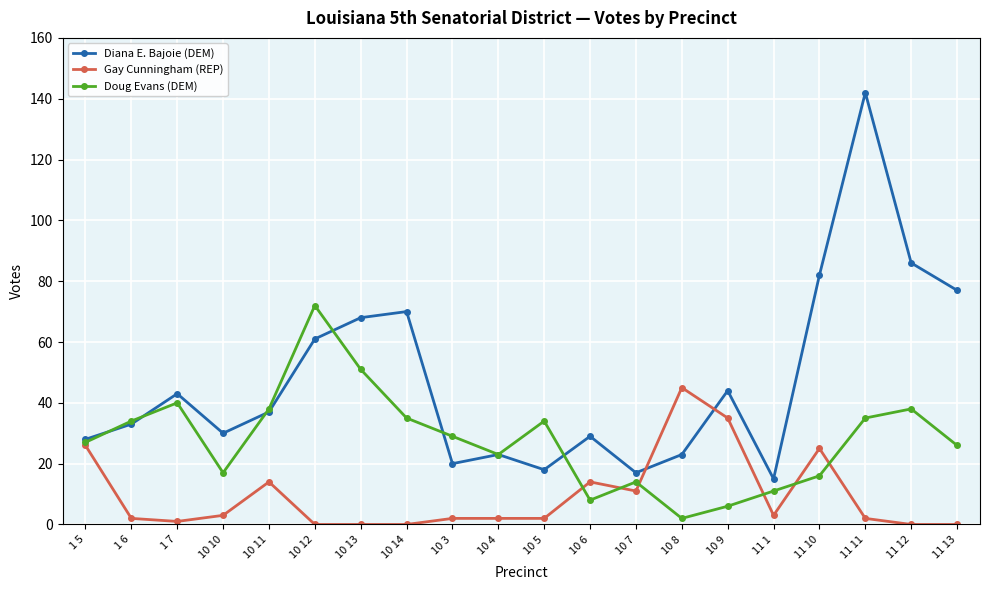

How many series are shown in this chart?

3